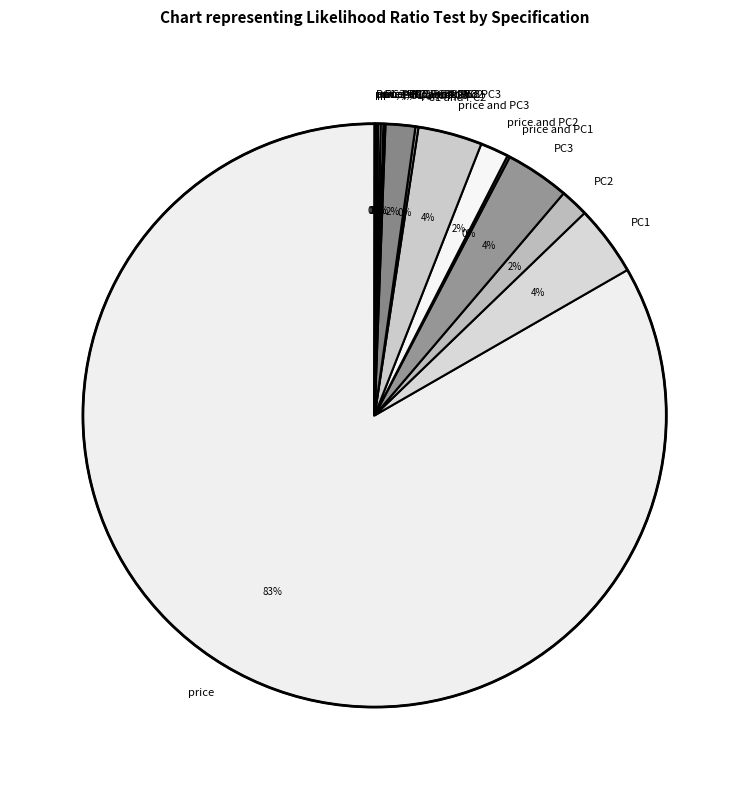

Which has a higher value, PC1 and PC3 or price and PC3?

price and PC3